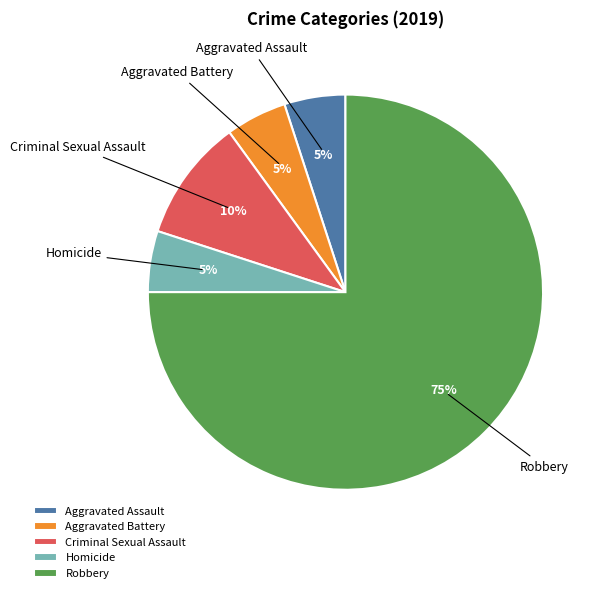

To the nearest percent, what portion does Homicide represent?

5%